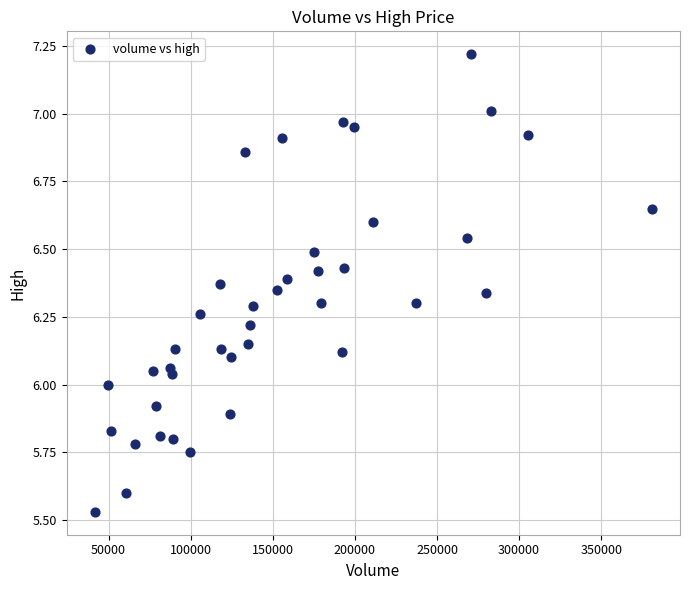

What is the range of X values (max minus min)?

339510.3